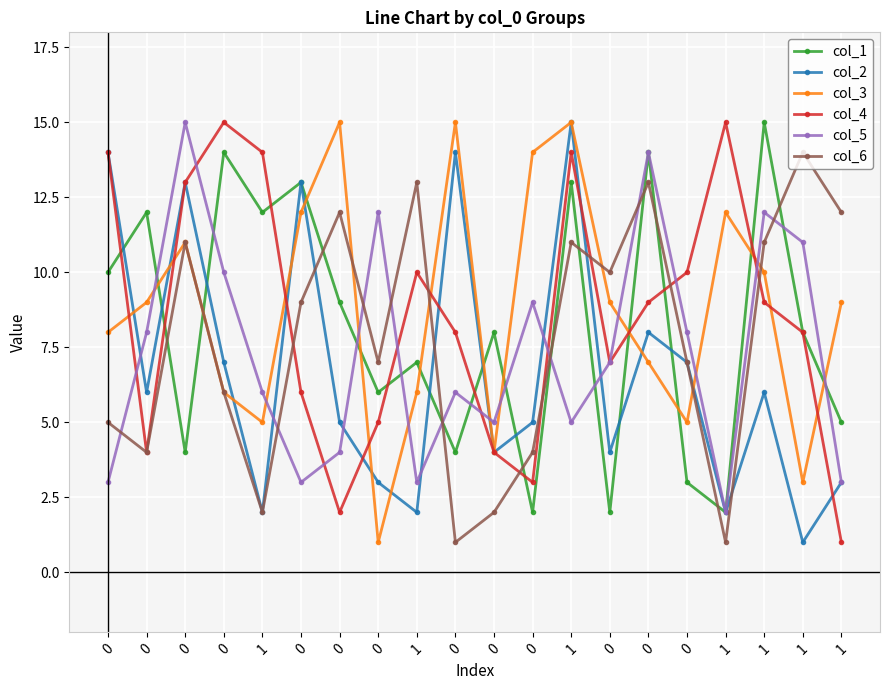

Reading left to right, extract all data points from this chart.

col_1: 10	12	4	14	12	13	9	6	7	4	8	2	13	2	14	3	2	15	8	5
col_2: 14	6	13	7	2	13	5	3	2	14	4	5	15	4	8	7	2	6	1	3
col_3: 8	9	11	6	5	12	15	1	6	15	4	14	15	9	7	5	12	10	3	9
col_4: 14	4	13	15	14	6	2	5	10	8	4	3	14	7	9	10	15	9	8	1
col_5: 3	8	15	10	6	3	4	12	3	6	5	9	5	7	14	8	2	12	11	3
col_6: 5	4	11	6	2	9	12	7	13	1	2	4	11	10	13	7	1	11	14	12